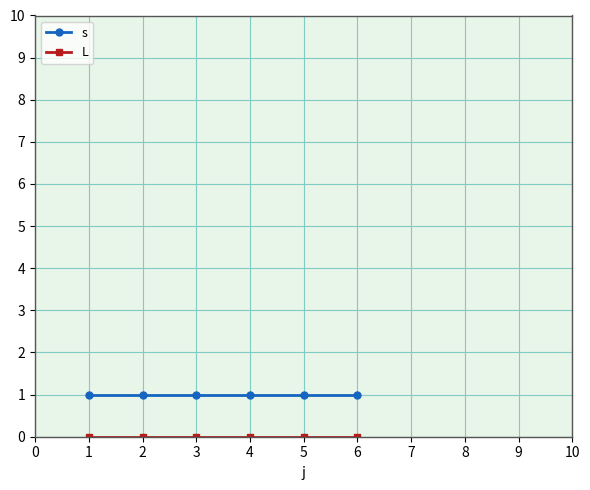

The value of s at 2 is 1. True or false?

True